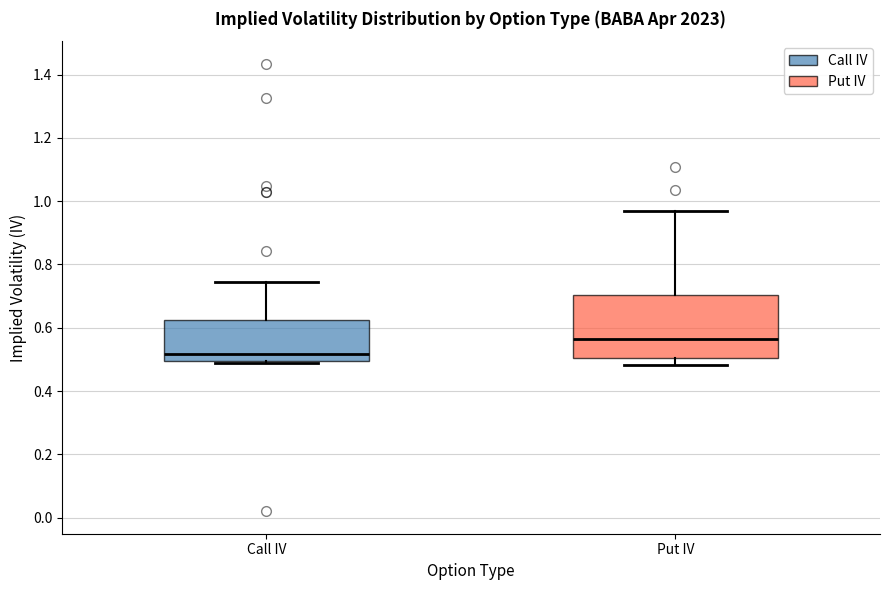

Which box is the tallest, from its lower edge to its upper edge?

Put IV